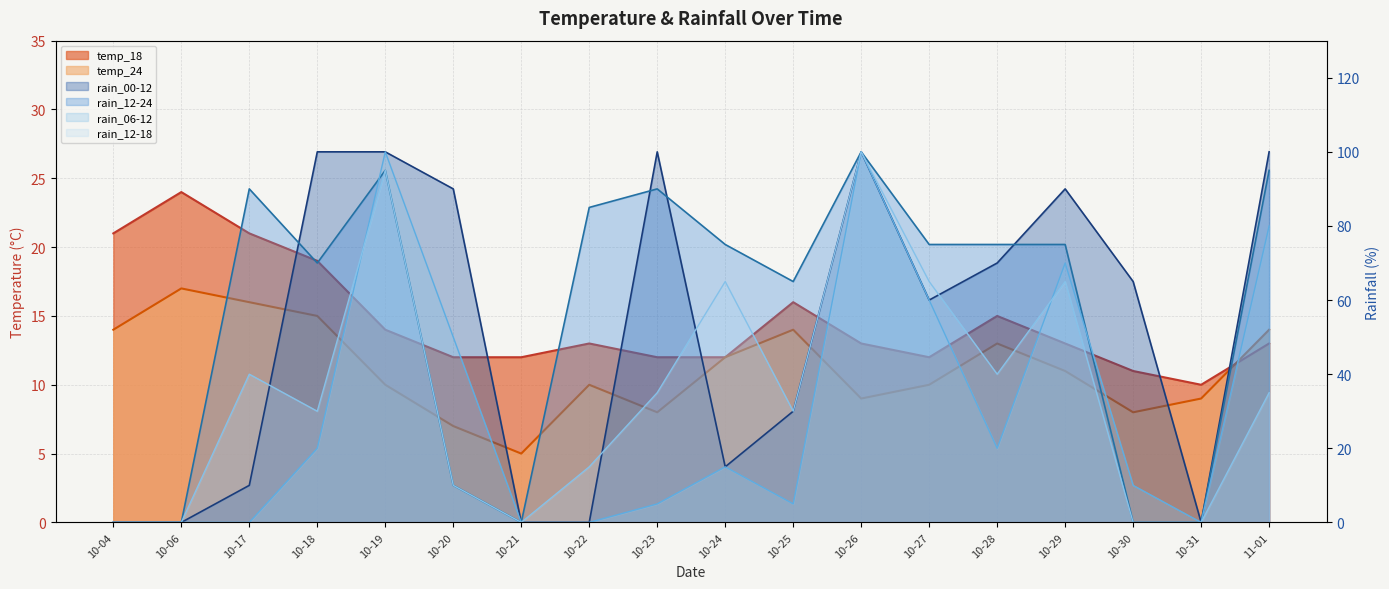

At how many categories does at least one series exceed 27?

14